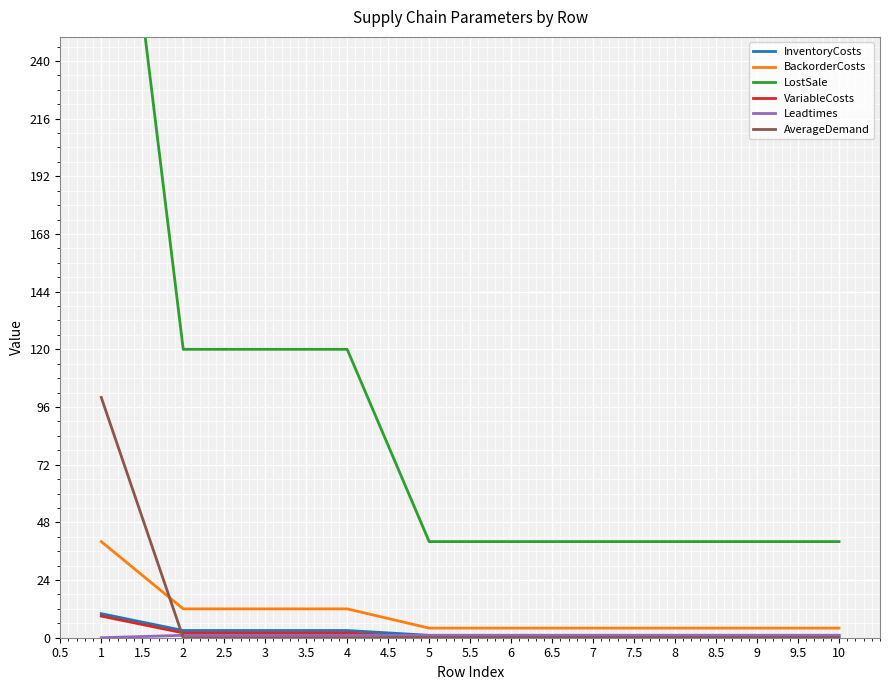

What is the average value of the VariableCosts series?

2